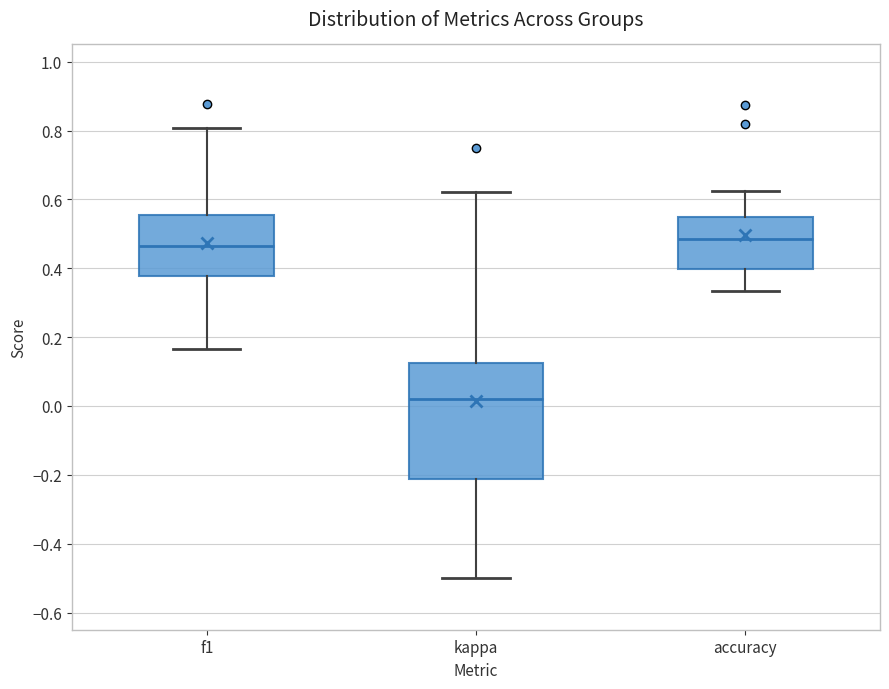

Which box is the tallest, from its lower edge to its upper edge?

kappa